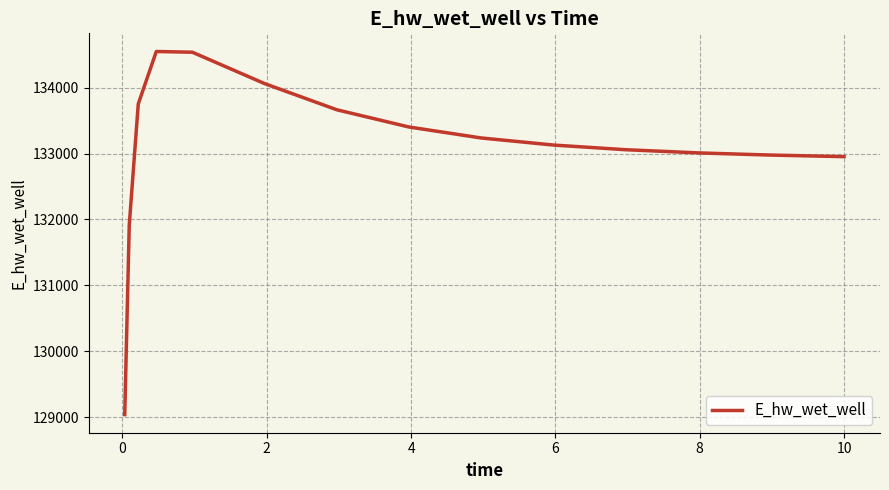

What is the minimum value shown in the chart?

129040.6